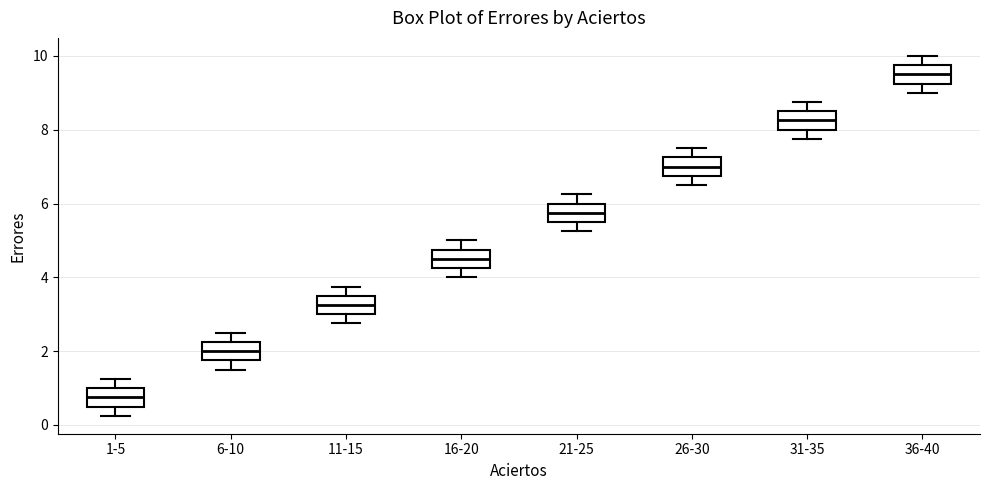

Reading left to right, transcribe this box plot: for each box, give where its median line is, the range the box spans, and where its two whiskers end, as read against the y-axis. The values are not printed on the chart, so give them approximately, as read against the axis.

1-5: median 0.8, box 0.6 to 1.0, whiskers 0.2 to 1.2
6-10: median 2.0, box 1.8 to 2.2, whiskers 1.6 to 2.6
11-15: median 3.2, box 3.0 to 3.6, whiskers 2.8 to 3.8
16-20: median 4.6, box 4.2 to 4.8, whiskers 4.0 to 5.0
21-25: median 5.8, box 5.6 to 6.0, whiskers 5.2 to 6.2
26-30: median 7.0, box 6.8 to 7.2, whiskers 6.6 to 7.6
31-35: median 8.2, box 8.0 to 8.6, whiskers 7.8 to 8.8
36-40: median 9.6, box 9.2 to 9.8, whiskers 9.0 to 10.0